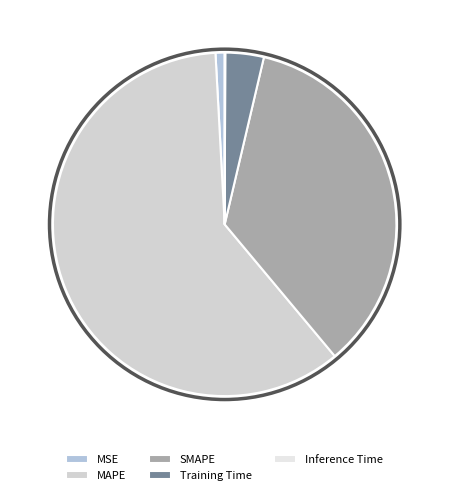

Which slice represents more than half of the pie?

MAPE